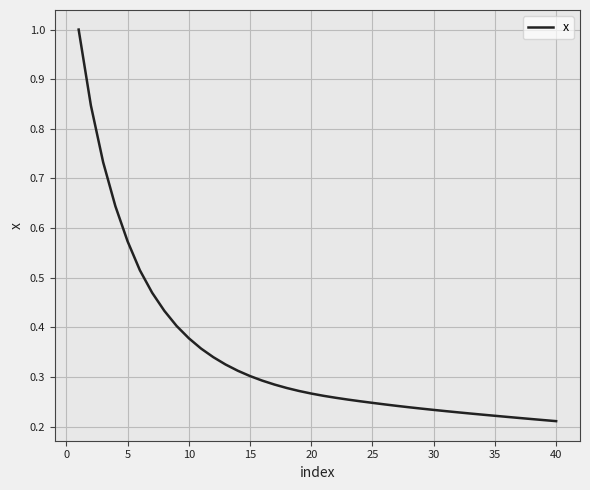

What is the greatest value displayed?

1.0